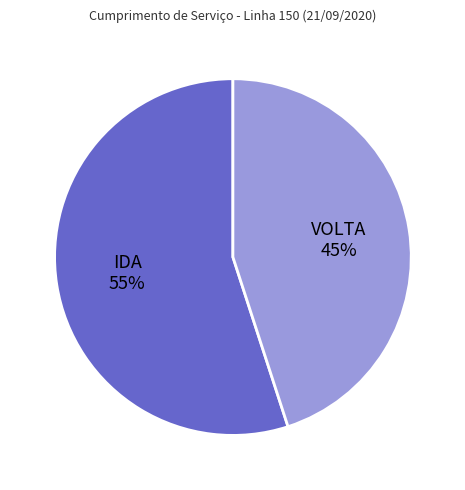

Is the sum of IDA and VOLTA greater than half?

Yes